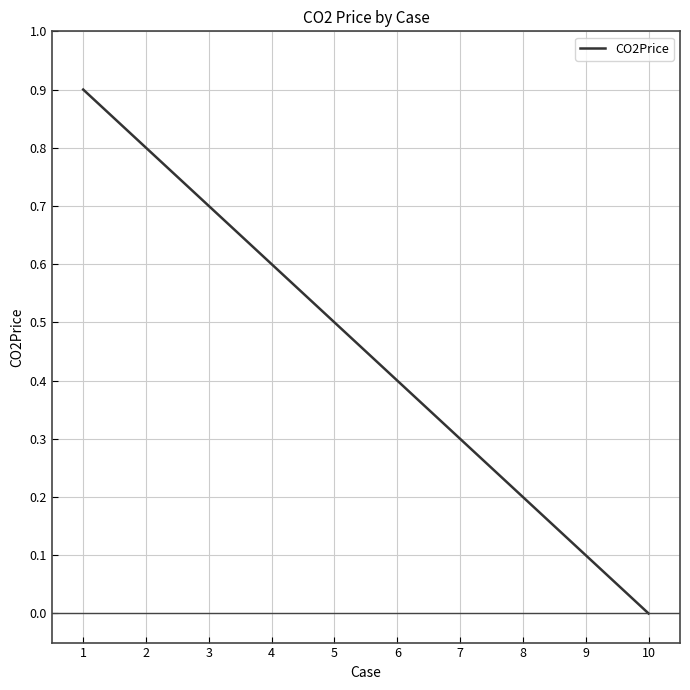

Count the number of data series in this chart.

1